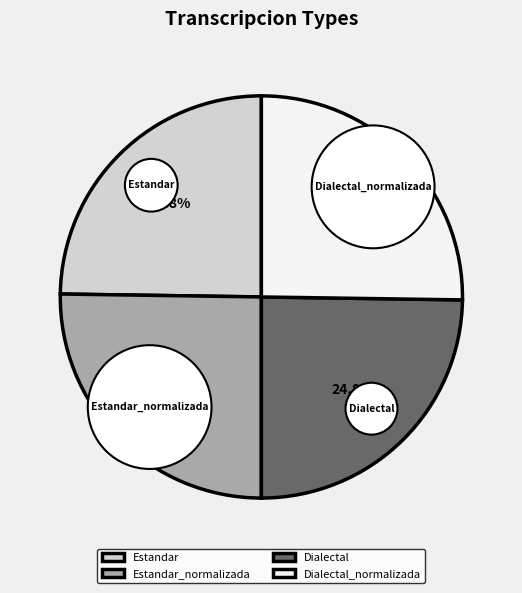

Is it true that Dialectal is 34% of the pie?

False